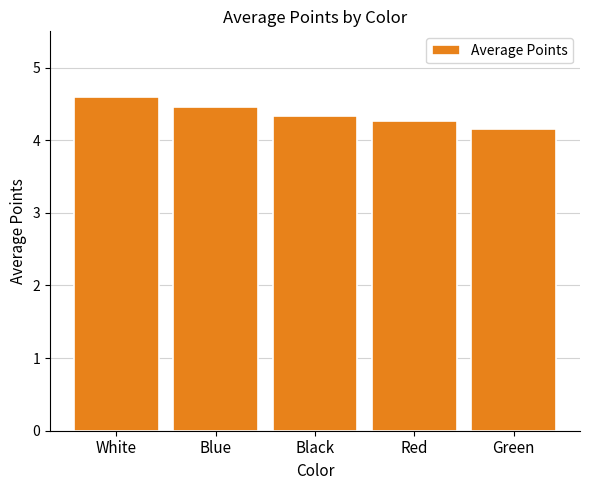

Reading left to right, extract all data points from this chart.

4.6	4.5	4.3	4.3	4.2